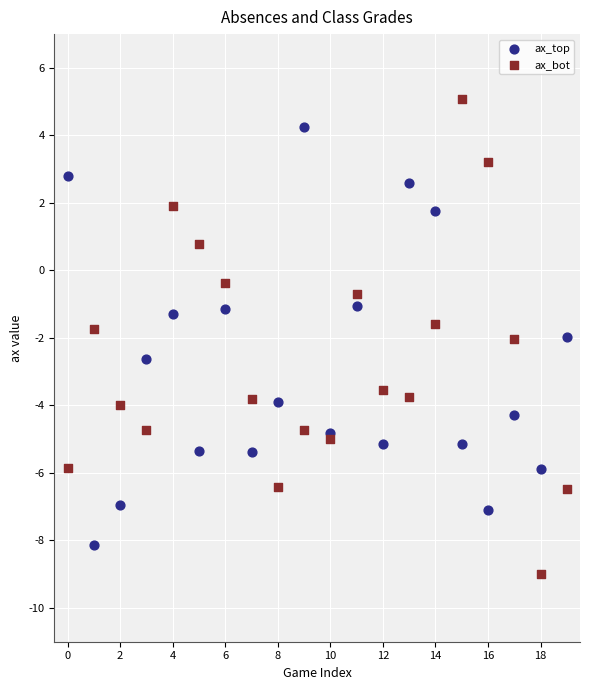

Across all data points, what is the range of Y values (max minus min)?

14.1